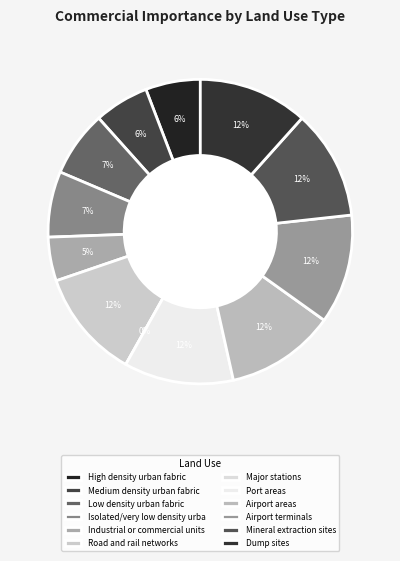

To the nearest percent, what percentage of the pie is Airport terminals?

6%